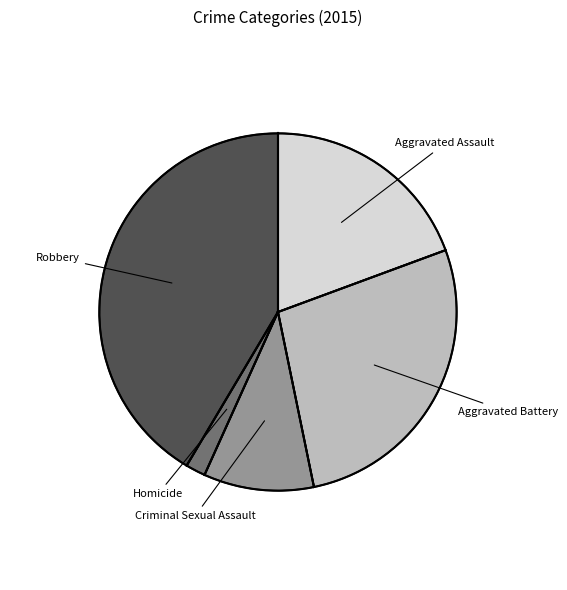

Does any single category account for the majority?

No